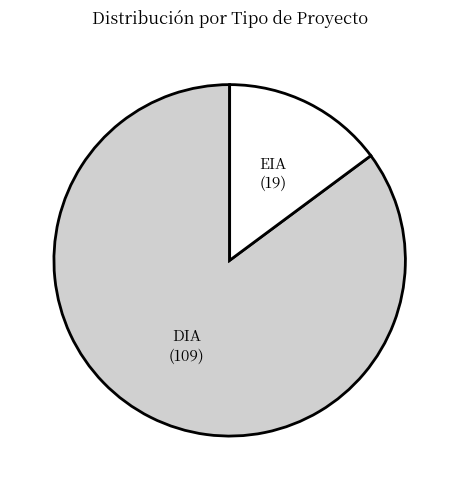

How many segments does this pie chart have?

2